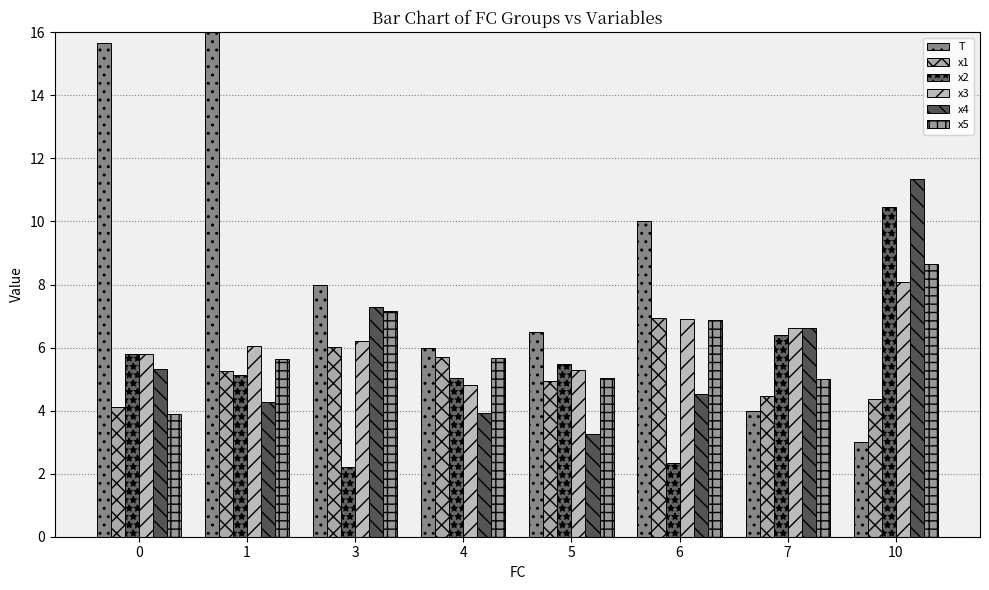

Which series changed the most between 3 and 10?

x2